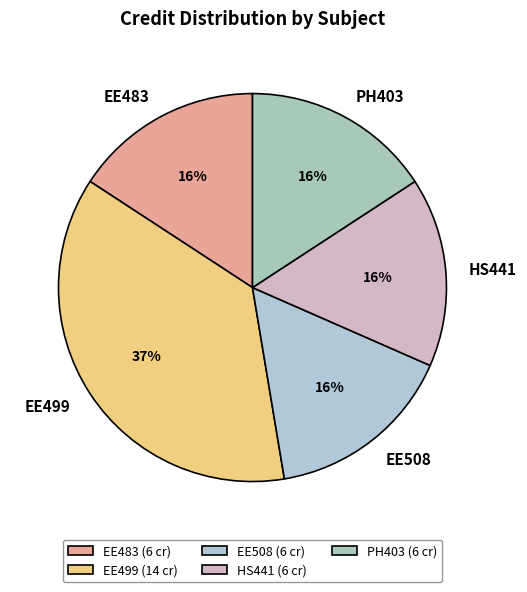

Count the number of slices in the pie.

5